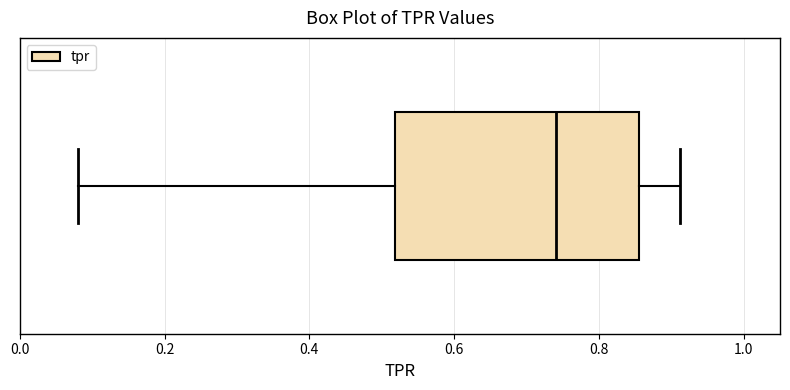

Read this box plot against the x-axis: the position of the median line, the range covered by the box, and the ends of both whiskers. The values are not printed on the chart, so give them approximately, as read against the axis.

median 0.74, box 0.52 to 0.86, whiskers 0.08 to 0.92